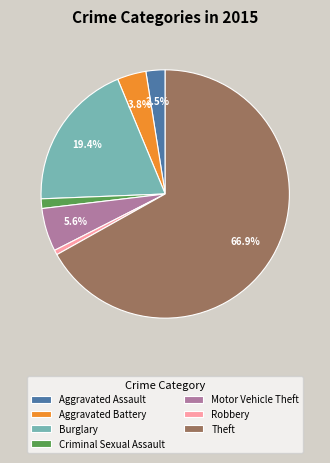

Is it true that Theft is 67% of the pie?

True